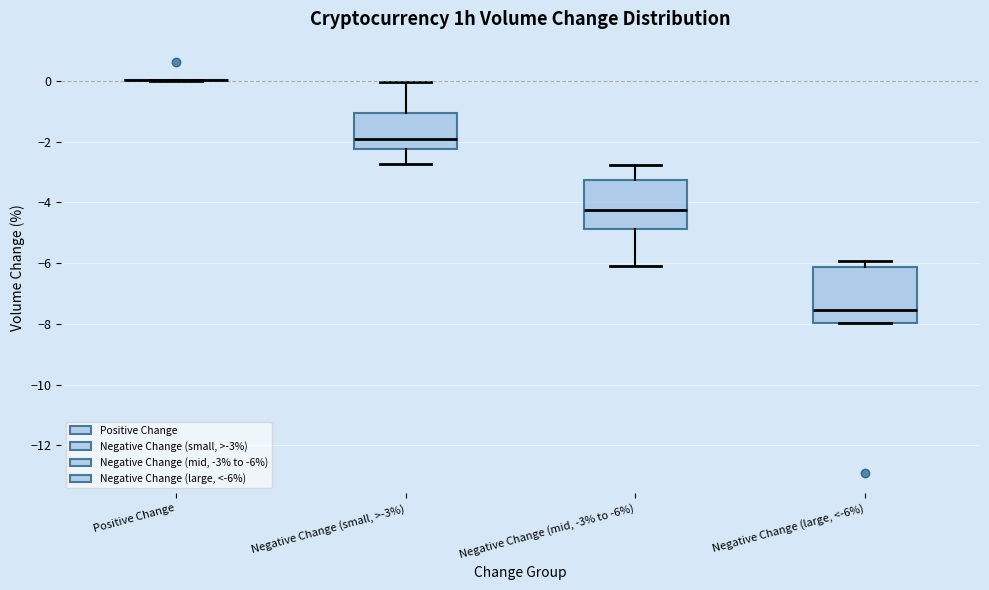

Reading left to right, read every box against the y-axis: the position of its median line, the range the box covers, and the ends of its whiskers. The values are not printed on the chart, so give them approximately, as read against the axis.

Positive Change: box collapsed to a line at 0.0, whiskers 0.0 to 0.0
Negative Change (small, >-3%): median -1.8, box -2.2 to -1.0, whiskers -2.8 to 0.0
Negative Change (mid, -3% to -6%): median -4.2, box -4.8 to -3.2, whiskers -6.0 to -2.8
Negative Change (large, <-6%): median -7.6, box -8.0 to -6.2, whiskers -8.0 to -6.0